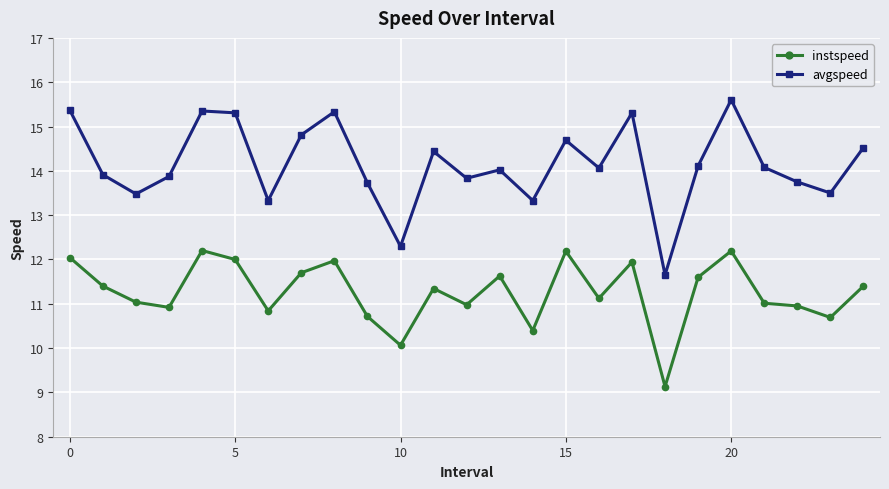

Rank the series by their average value, from lowest to highest.

instspeed, avgspeed